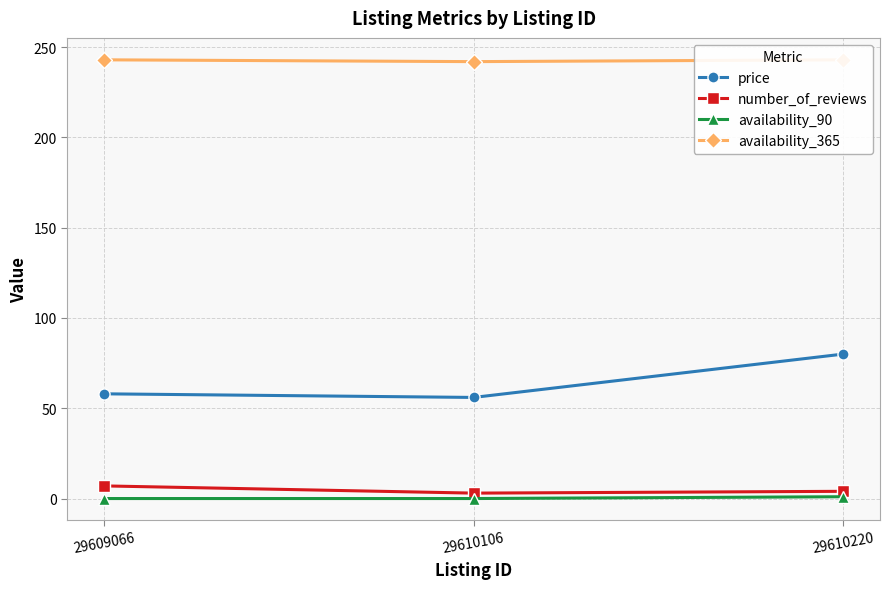

Reading right to left, list all the values displayed in this chart.

price: 29610220=80	29610106=56	29609066=58
number_of_reviews: 29610220=4	29610106=3	29609066=7
availability_90: 29610220=1	29610106=0	29609066=0
availability_365: 29610220=243	29610106=242	29609066=243